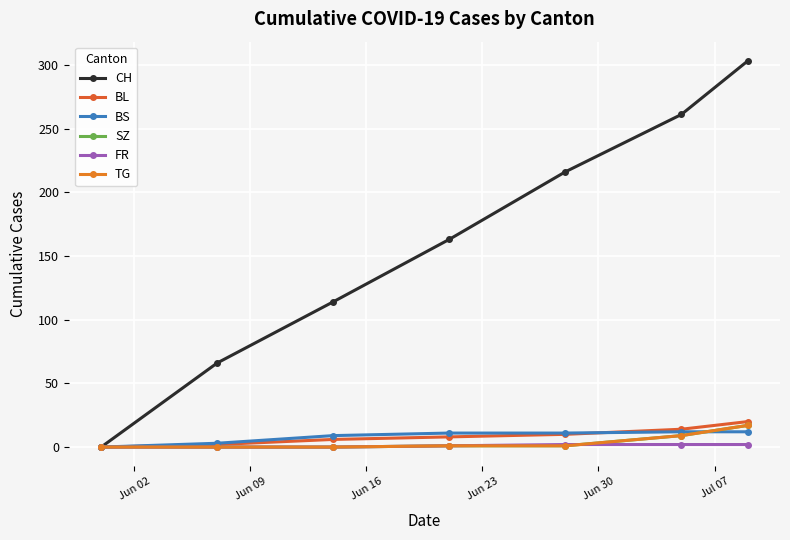

What are all the series names shown in the legend?

CH, BL, BS, SZ, FR, TG